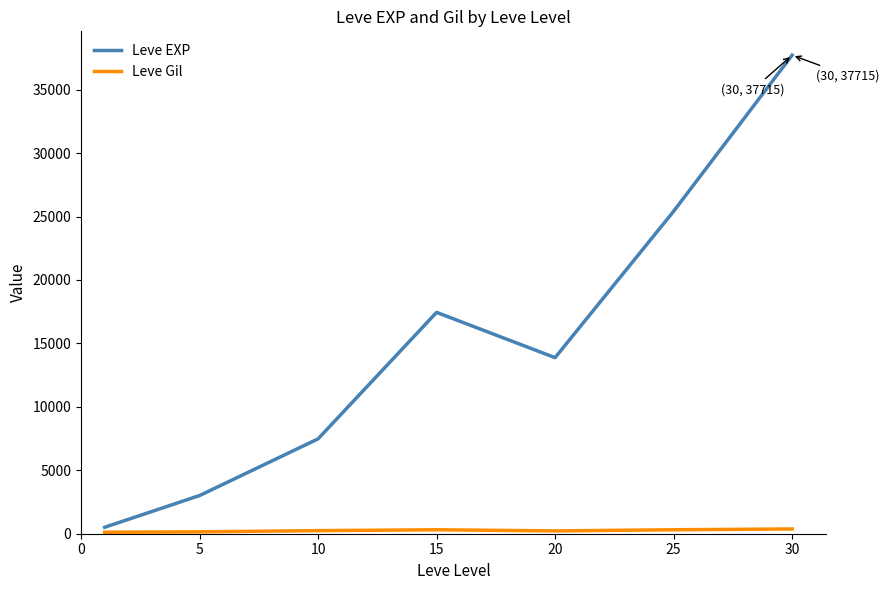

Which series has the largest total across all categories?

Leve EXP